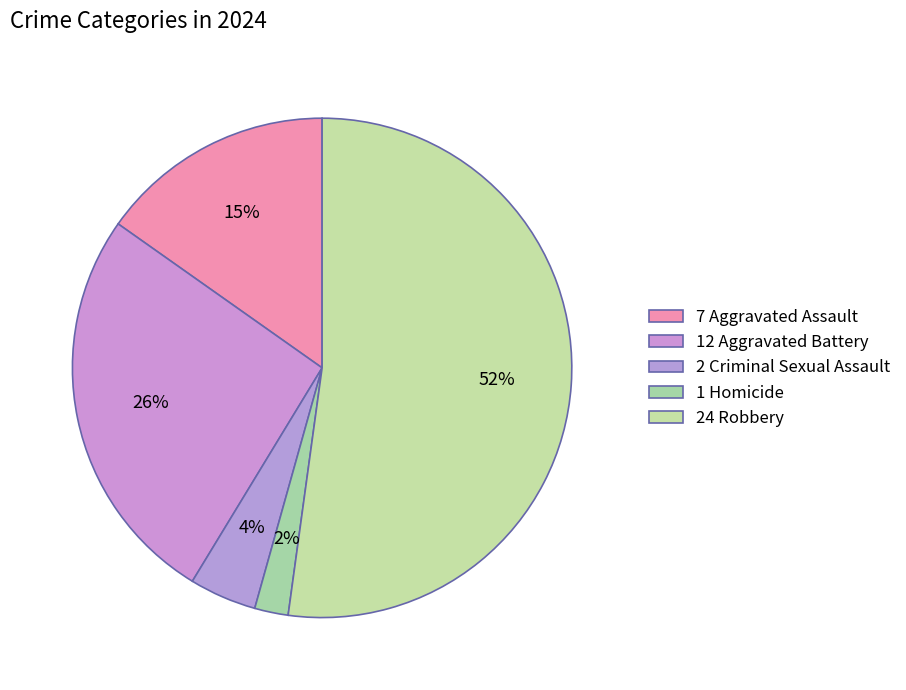

How many slices are in this pie chart?

5